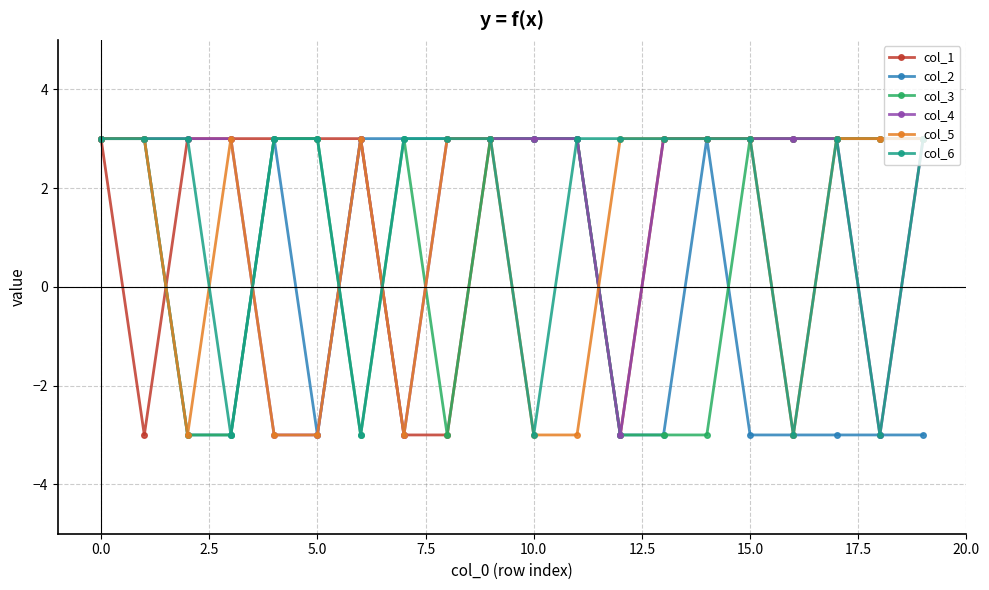

What is the minimum value shown in the chart?

-3